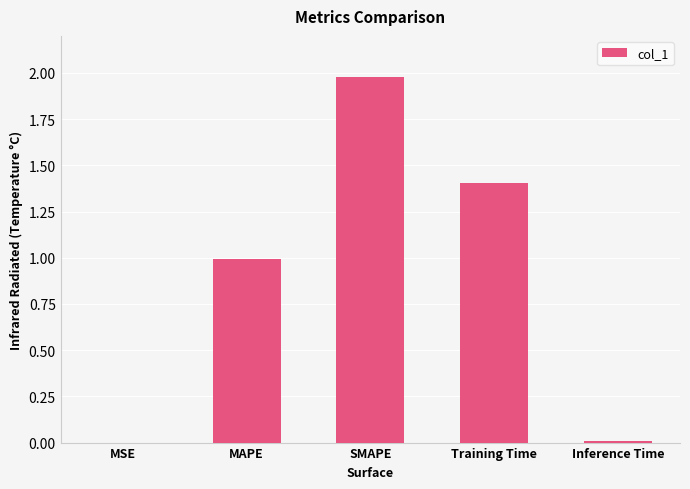

Which has a higher value, SMAPE or Inference Time?

SMAPE